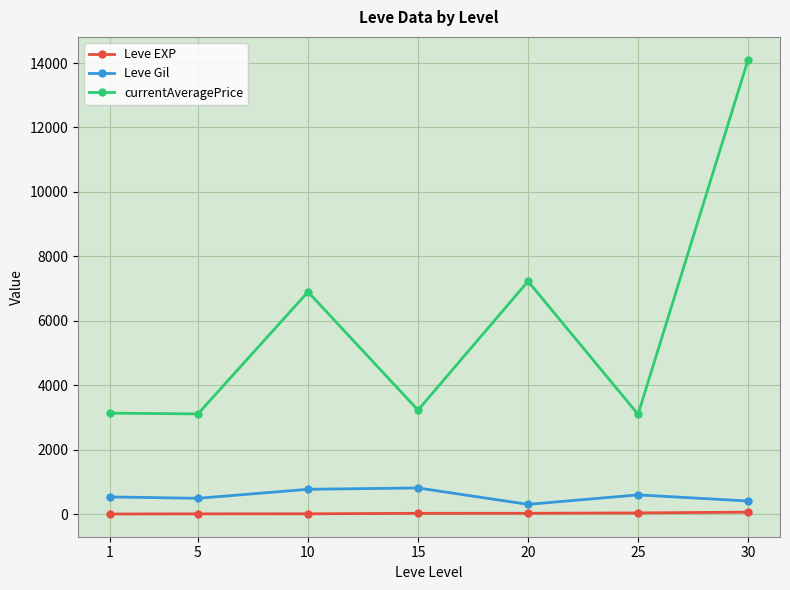

What is the value of the currentAveragePrice point at the 2nd from the left?

3108.7